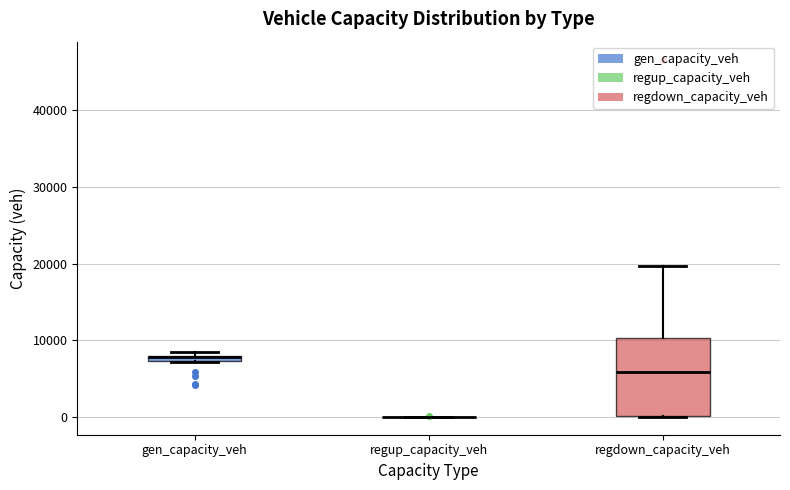

Where is the upper edge of the box for gen_capacity_veh on the y-axis? The values are not printed on the chart, so give them approximately, as read against the axis.

8000